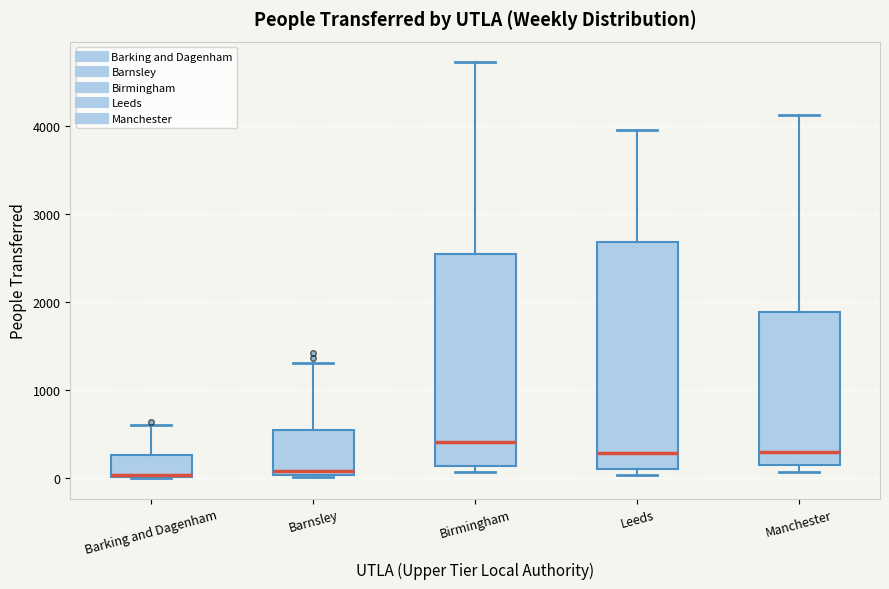

Reading left to right, transcribe this box plot: for each box, give where its median line is, the range the box spans, and where its two whiskers end, as read against the y-axis. The values are not printed on the chart, so give them approximately, as read against the axis.

Barking and Dagenham: median 0, box 0 to 300, whiskers 0 to 600
Barnsley: median 100, box 0 to 600, whiskers 0 to 1300
Birmingham: median 400, box 100 to 2500, whiskers 100 (just below the box's lower edge) to 4700
Leeds: median 300, box 100 to 2700, whiskers 0 to 4000
Manchester: median 300, box 100 to 1900, whiskers 100 (just below the box's lower edge) to 4100